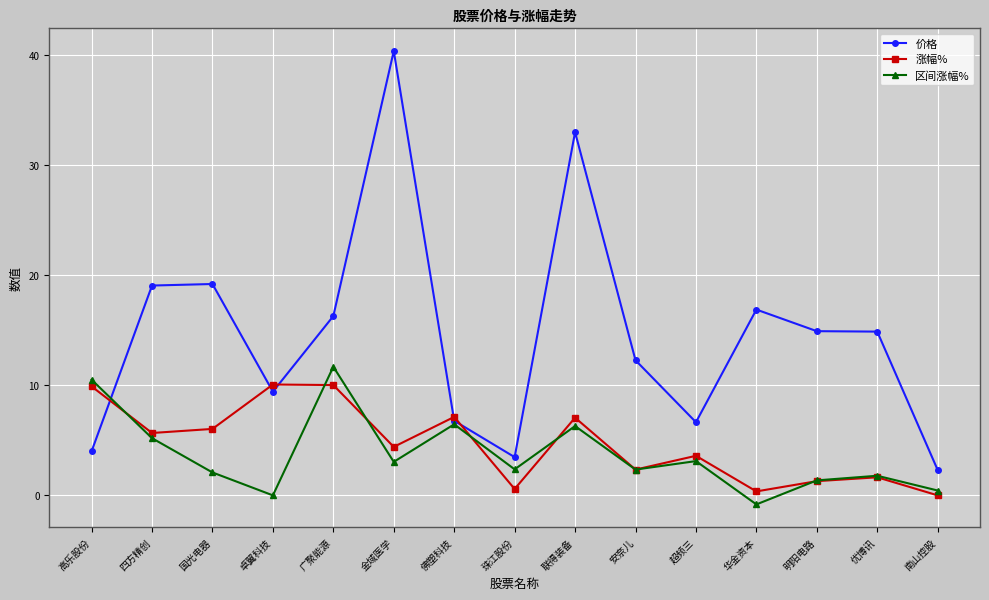

What is the sum of the 价格 values at 四方精创 and 明阳电路?

33.9